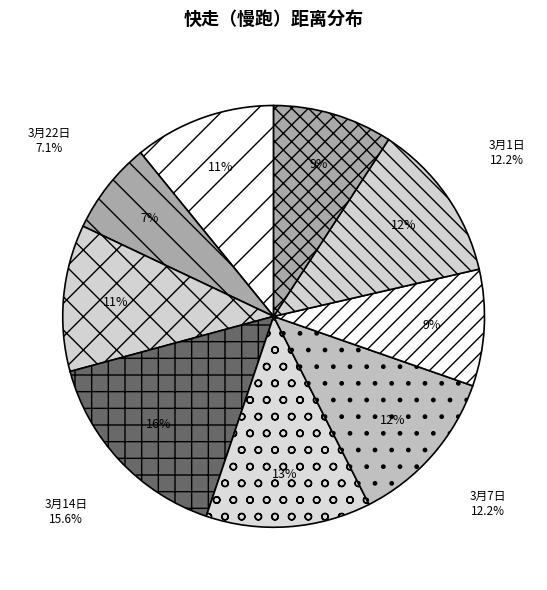

Approximately how many times larger is the value at 3月7日 compared to 3月22日?

1.7